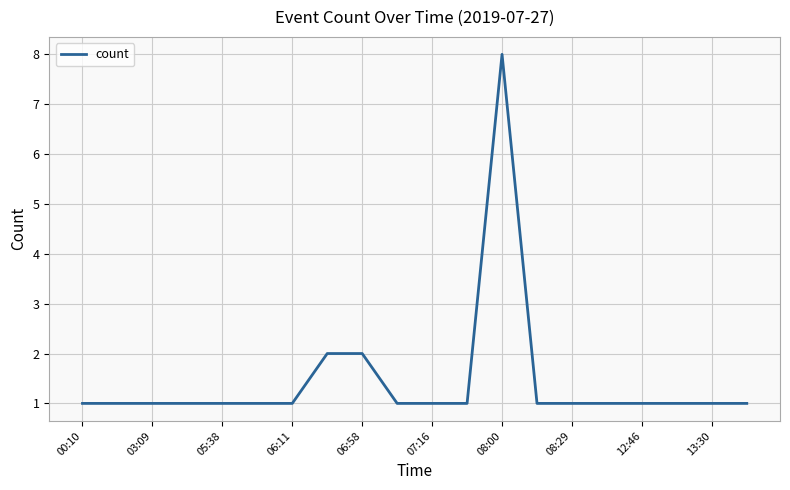

What is the maximum value shown in the chart?

8